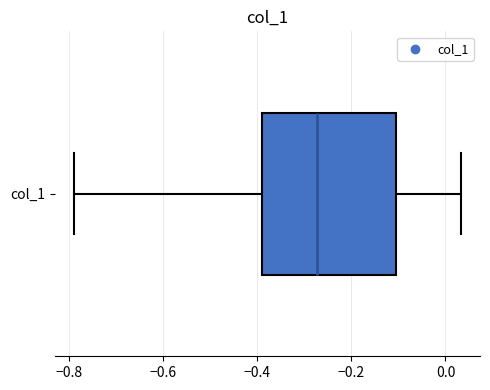

Read this box plot against the x-axis: the position of the median line, the range covered by the box, and the ends of both whiskers. The values are not printed on the chart, so give them approximately, as read against the axis.

median -0.28, box -0.40 to -0.10, whiskers -0.78 to 0.04